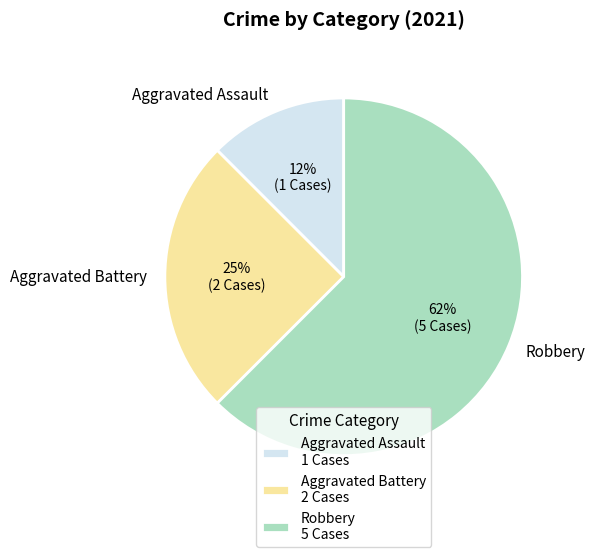

Rank the categories by value from highest to lowest.

Robbery, Aggravated Battery, Aggravated Assault